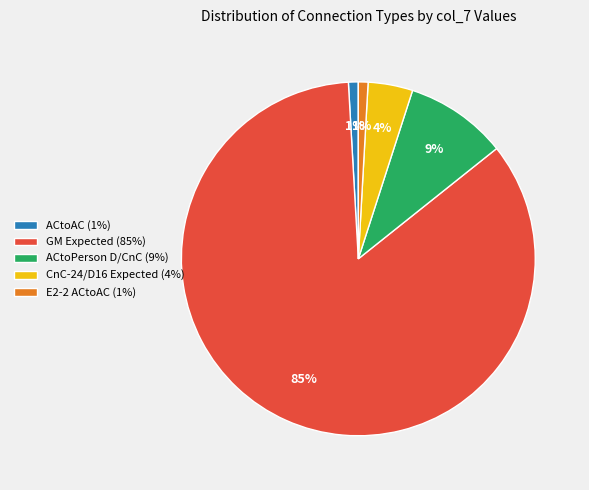

Does any single category account for the majority?

Yes